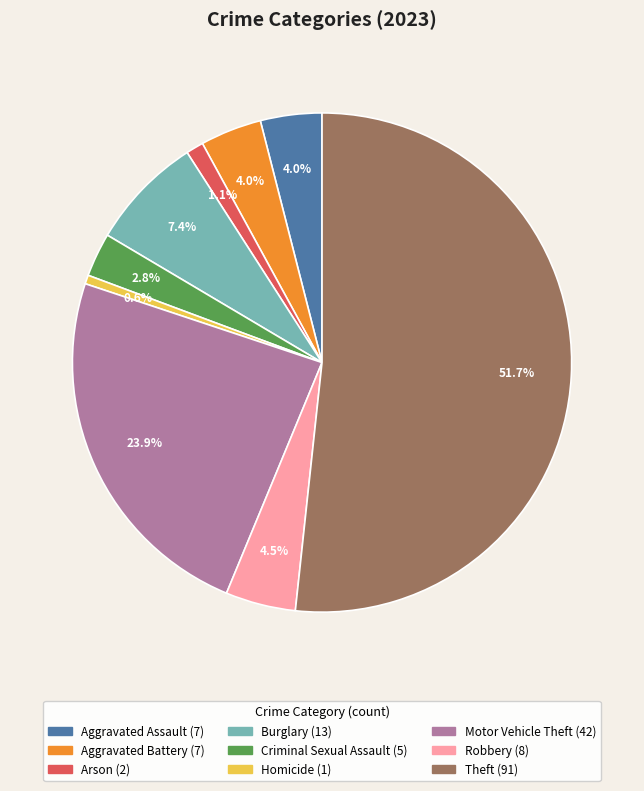

How many segments does this pie chart have?

9